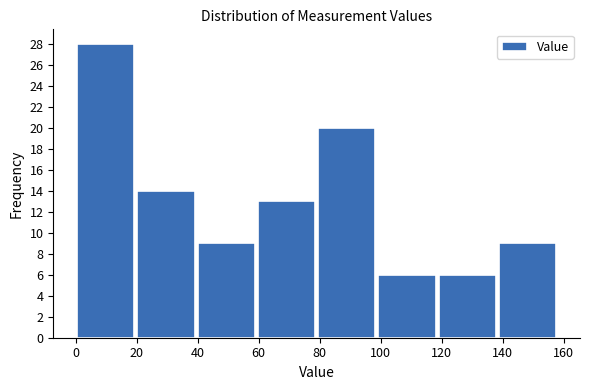

Over which range of the x-axis is the bar tallest?

0 to 20